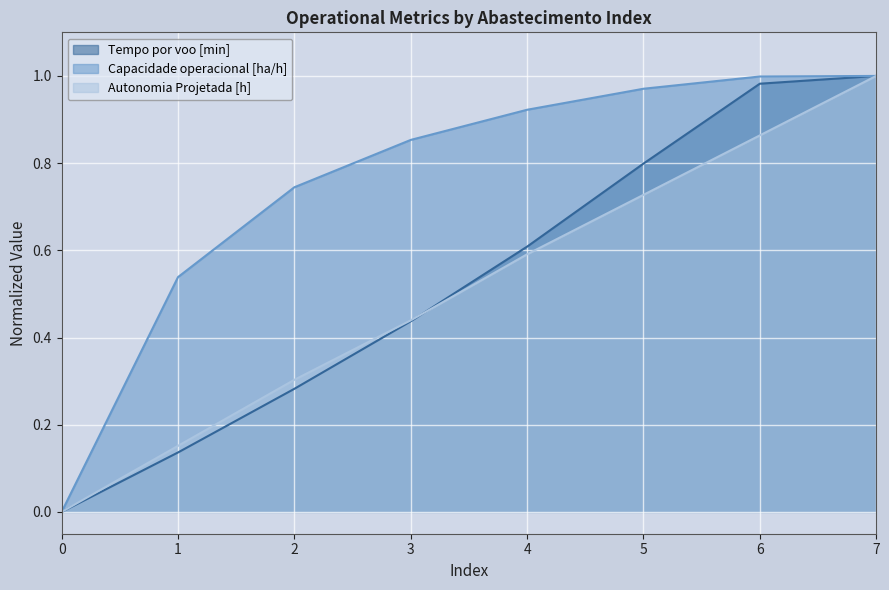

How many lines are shown in the chart?

3